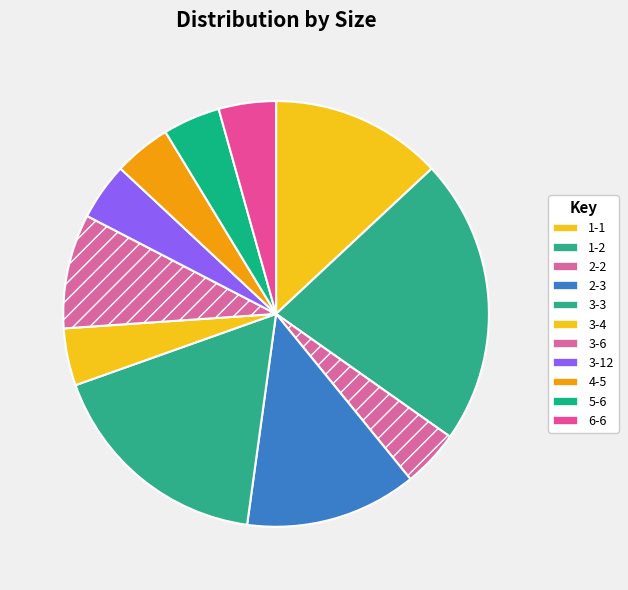

Count the number of slices in the pie.

11